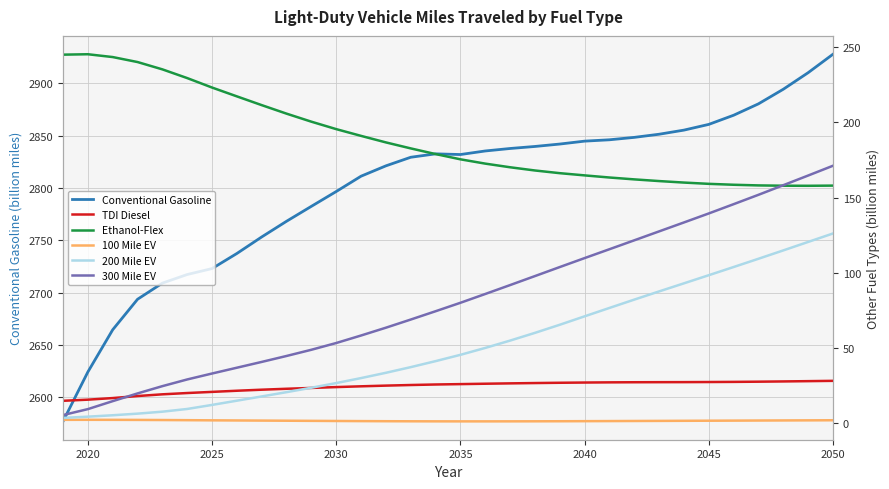

At how many categories does at least one series exceed 2592?

31